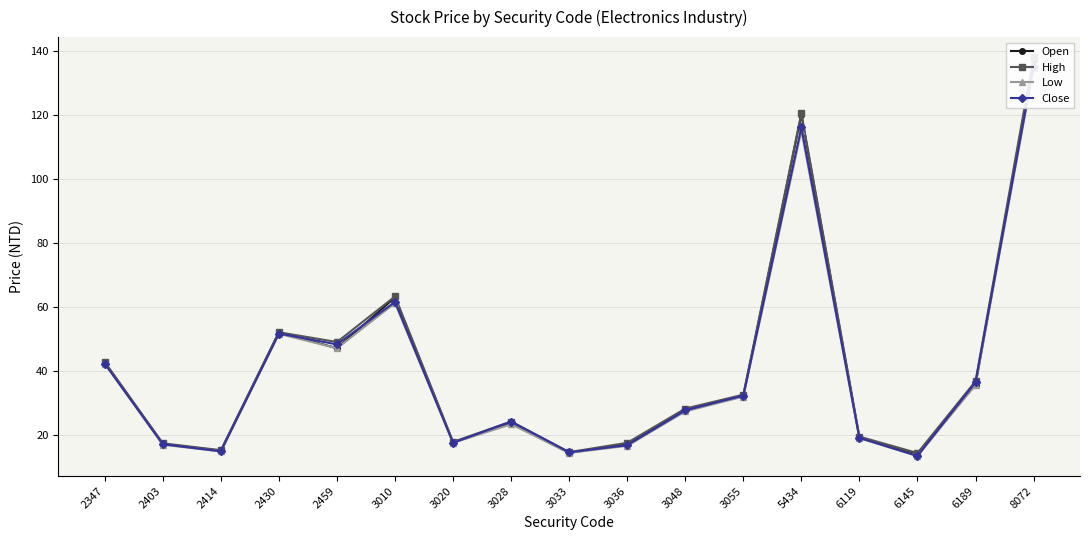

How many distinct data groups are displayed?

4